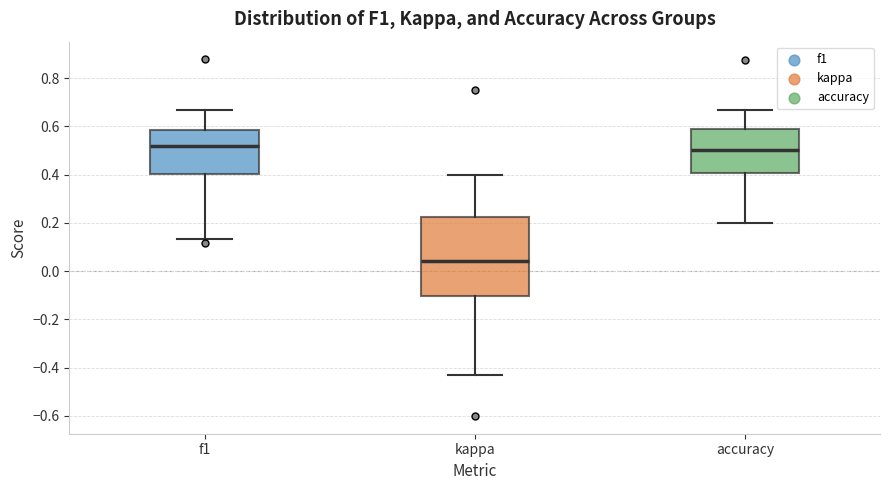

Reading left to right, read every box against the y-axis: the position of its median line, the range the box covers, and the ends of its whiskers. The values are not printed on the chart, so give them approximately, as read against the axis.

f1: median 0.52, box 0.40 to 0.58, whiskers 0.14 to 0.66
kappa: median 0.04, box -0.10 to 0.22, whiskers -0.42 to 0.40
accuracy: median 0.50, box 0.40 to 0.58, whiskers 0.20 to 0.66